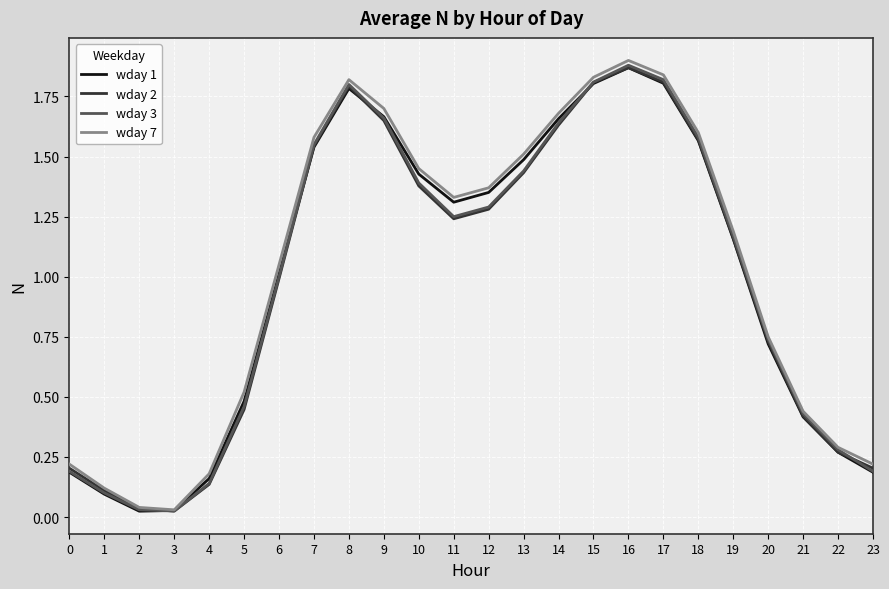

Which series has the largest range (max minus min)?

wday 7